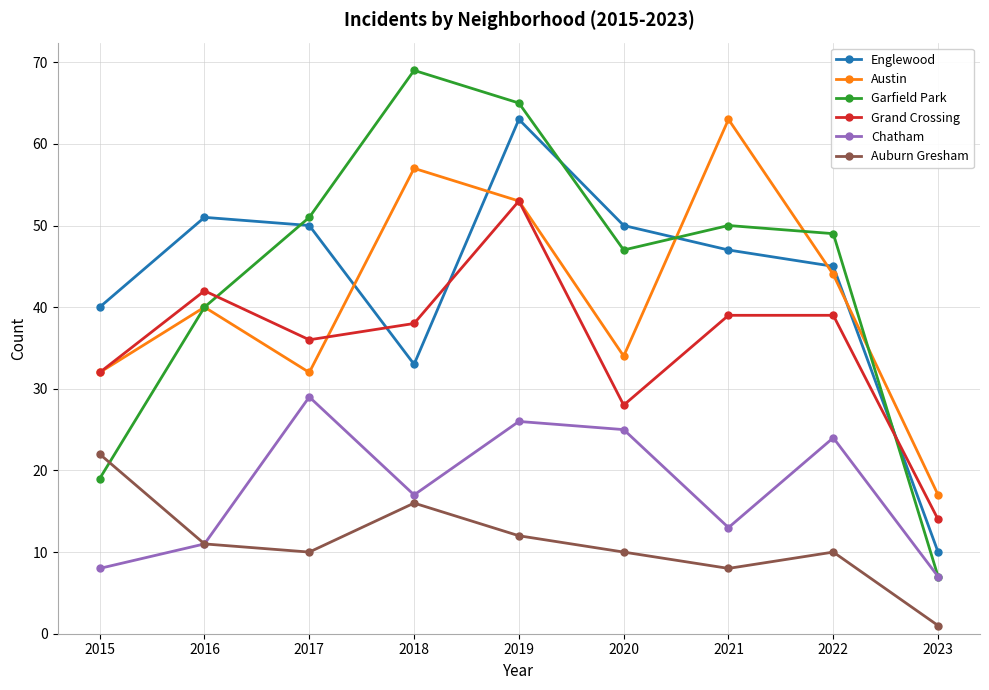

What are all the series names shown in the legend?

Englewood, Austin, Garfield Park, Grand Crossing, Chatham, Auburn Gresham